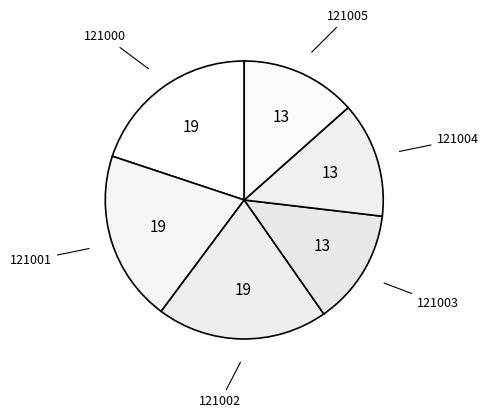

Count the number of slices in the pie.

6